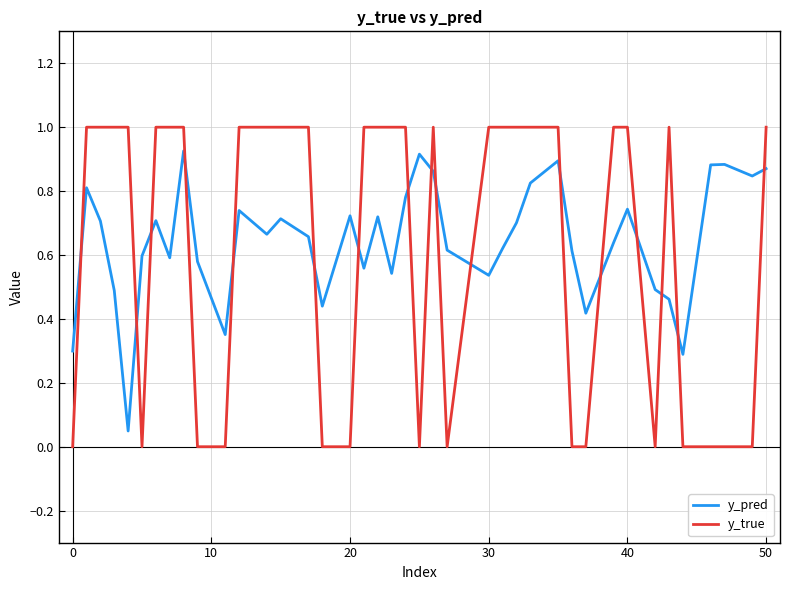

Which series has the largest range (max minus min)?

y_true